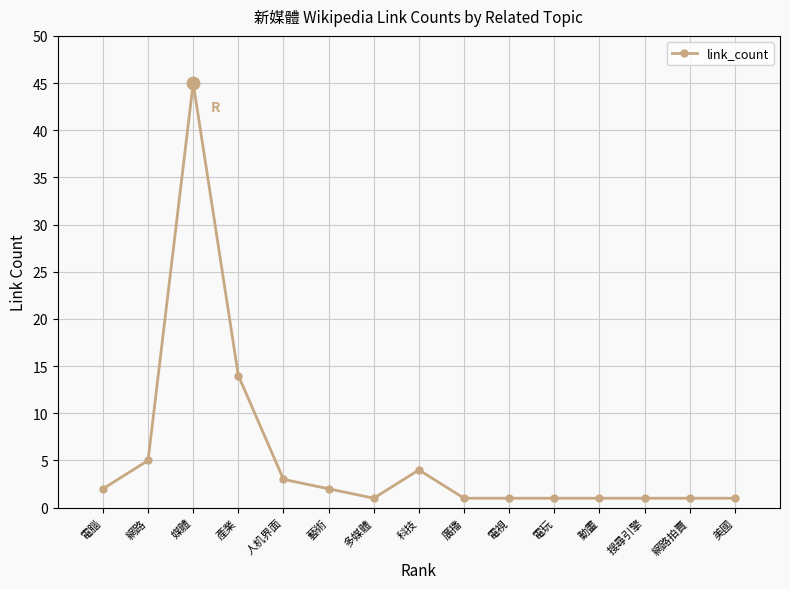

At which label is the value closest to 23?

產業